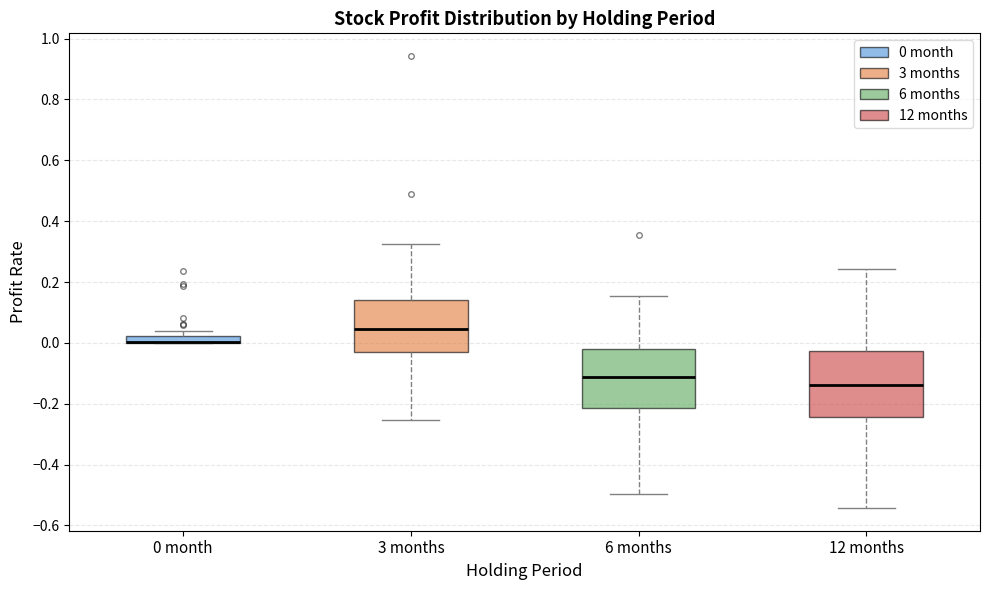

Where is the lower edge of the box for 12 months on the y-axis? The values are not printed on the chart, so give them approximately, as read against the axis.

-0.24